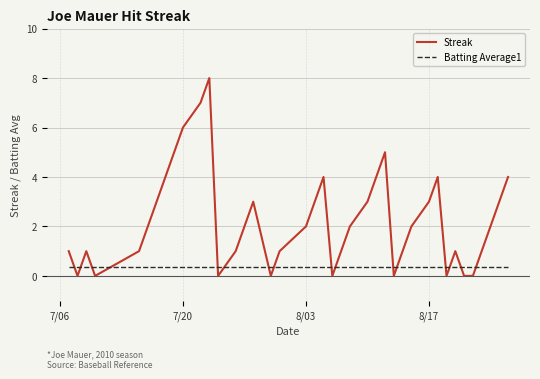

What is the greatest value displayed?

8.0